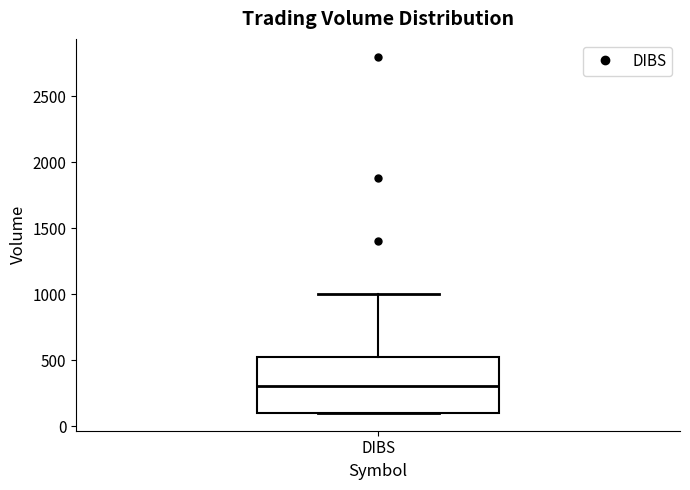

Transcribe this box plot: give where the median line is, the range the box spans, and where the two whiskers end, as read against the y-axis. The values are not printed on the chart, so give them approximately, as read against the axis.

median 300, box 100 to 550, whiskers 100 to 1000